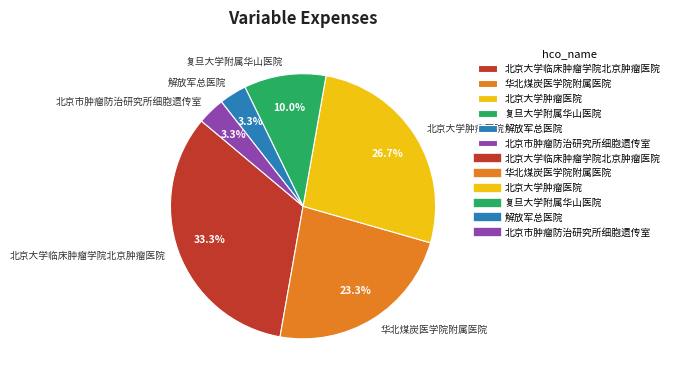

Is it true that 华北煤炭医学院附属医院 is 23% of the pie?

True